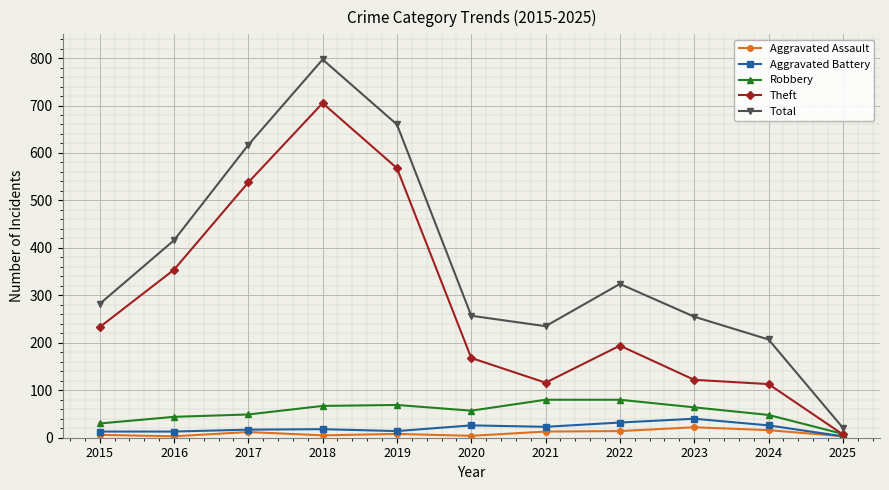

True or false: Total and Aggravated Assault cross at least once.

False